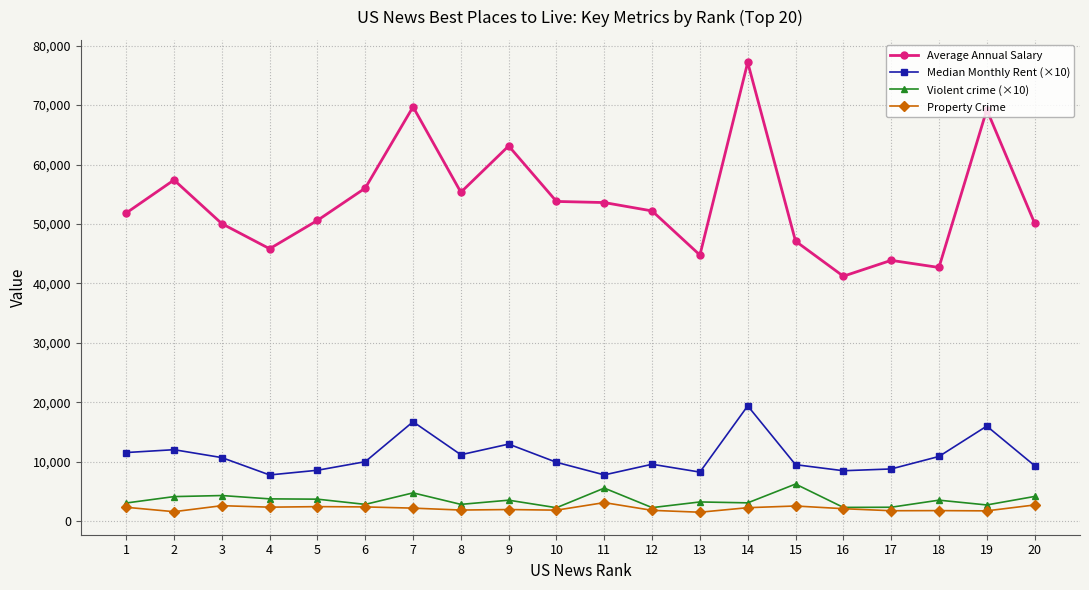

What is the average value of the Violent crime (×10) series?

3538.1